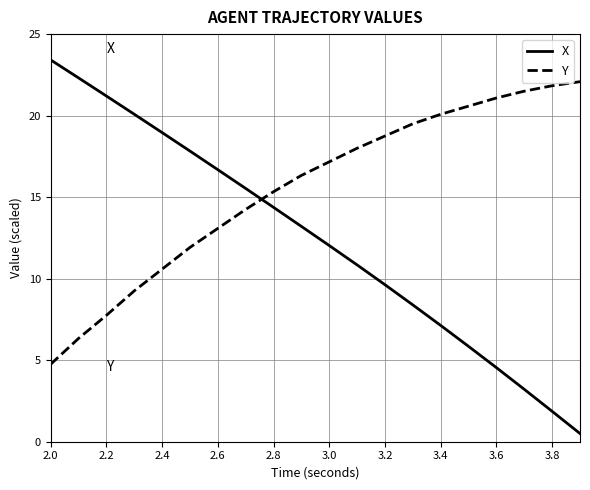

Which series has the largest total across all categories?

Y